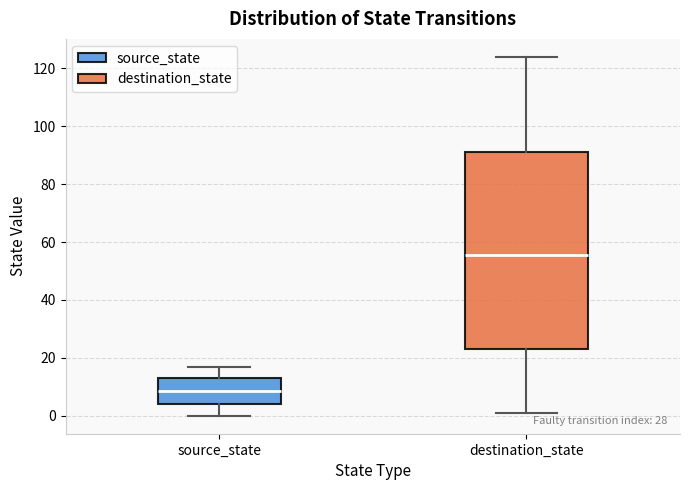

Reading left to right, transcribe this box plot: for each box, give where its median line is, the range the box spans, and where its two whiskers end, as read against the y-axis. The values are not printed on the chart, so give them approximately, as read against the axis.

source_state: median 8, box 4 to 14, whiskers 0 to 18
destination_state: median 56, box 24 to 92, whiskers 2 to 124